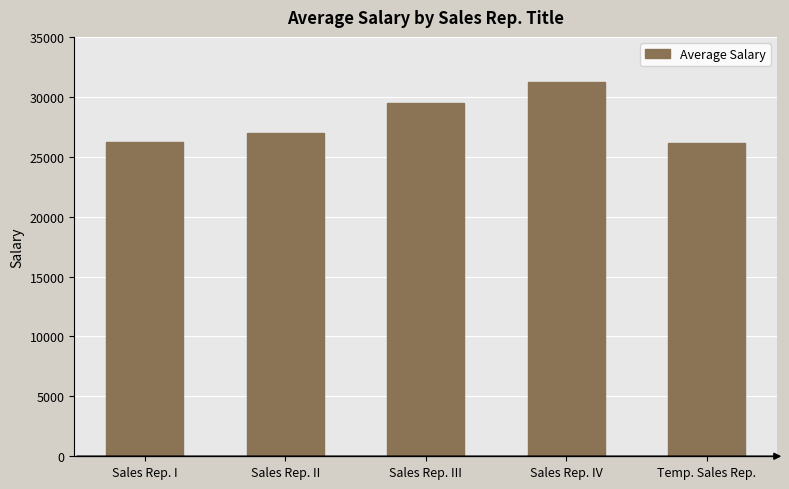

The value at Sales Rep. II is 27020. True or false?

True